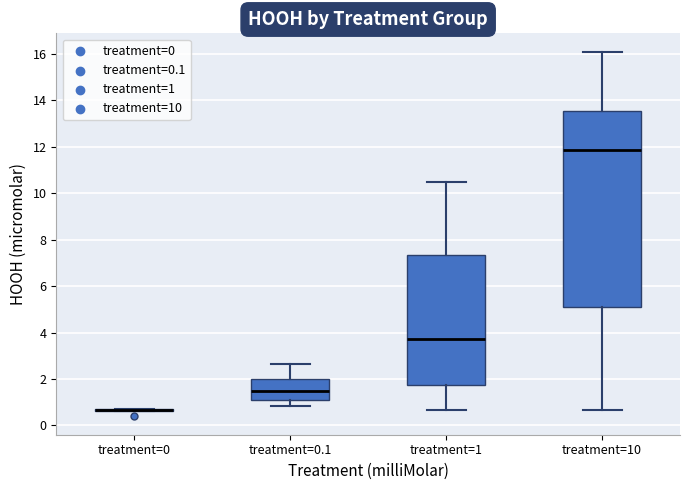

Where does the median line of the box for treatment=0.1 sit on the y-axis? The values are not printed on the chart, so give them approximately, as read against the axis.

1.4